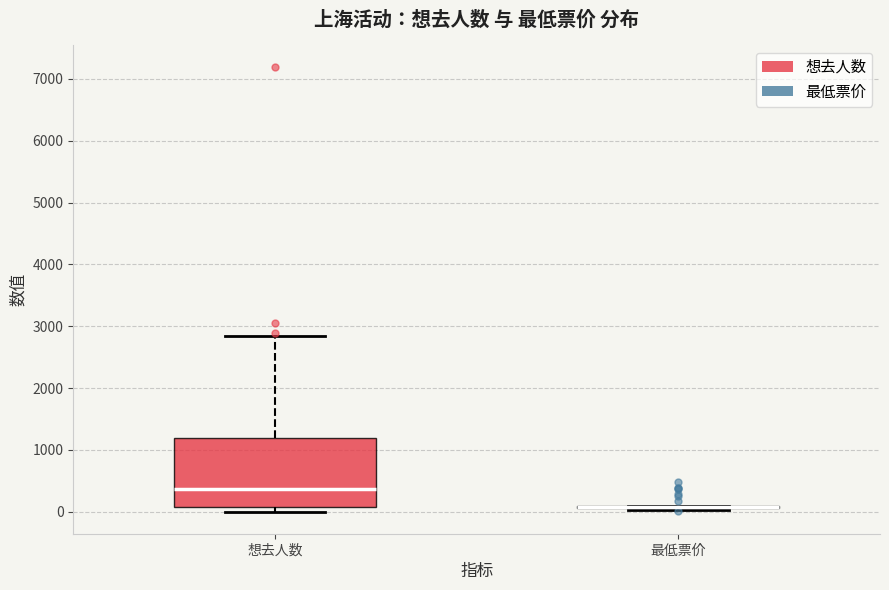

Reading left to right, transcribe this box plot: for each box, give where its median line is, the range the box spans, and where its two whiskers end, as read against the y-axis. The values are not printed on the chart, so give them approximately, as read against the axis.

想去人数: median 400, box 100 to 1200, whiskers 0 to 2800
最低票价: box collapsed to a line at 100, whiskers 0 to 100